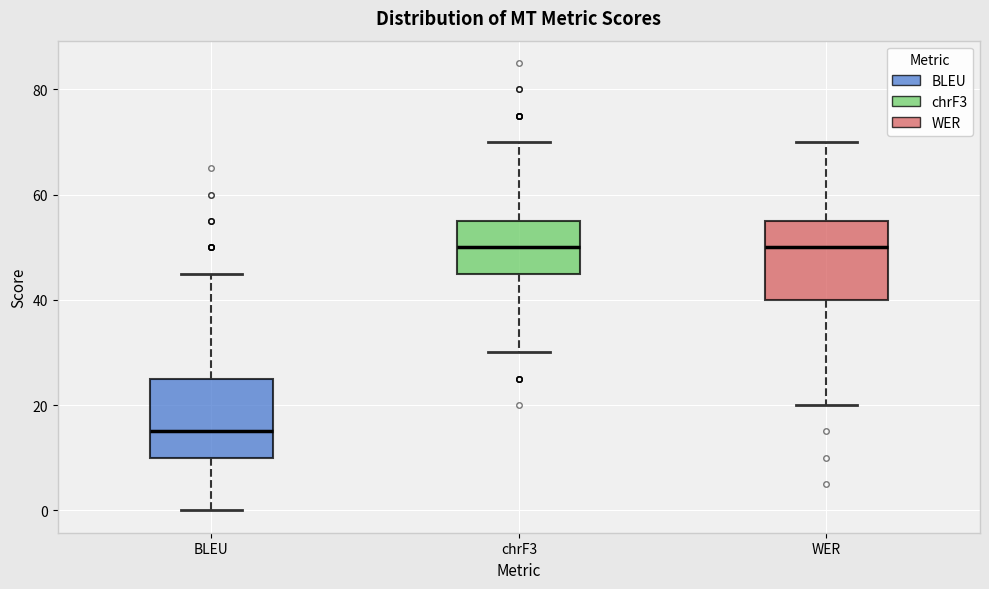

Reading left to right, read every box against the y-axis: the position of its median line, the range the box covers, and the ends of its whiskers. The values are not printed on the chart, so give them approximately, as read against the axis.

BLEU: median 16, box 10 to 26, whiskers 0 to 46
chrF3: median 50, box 46 to 56, whiskers 30 to 70
WER: median 50, box 40 to 56, whiskers 20 to 70